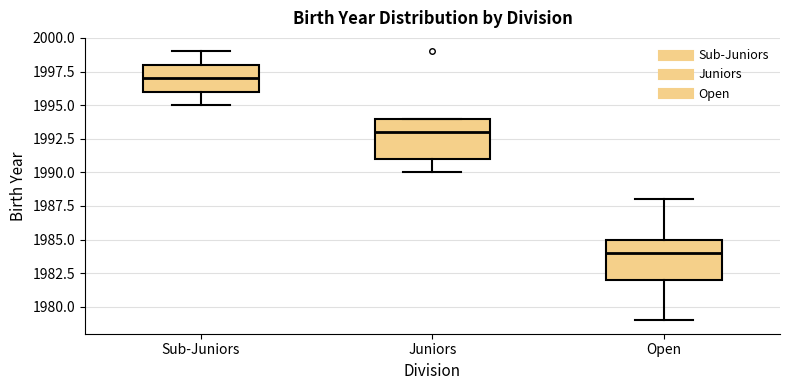

Reading left to right, read every box against the y-axis: the position of its median line, the range the box covers, and the ends of its whiskers. The values are not printed on the chart, so give them approximately, as read against the axis.

Sub-Juniors: median 1997, box 1996 to 1998, whiskers 1995 to 1999
Juniors: median 1993, box 1991 to 1994, whiskers 1990 to 1994
Open: median 1984, box 1982 to 1985, whiskers 1979 to 1988